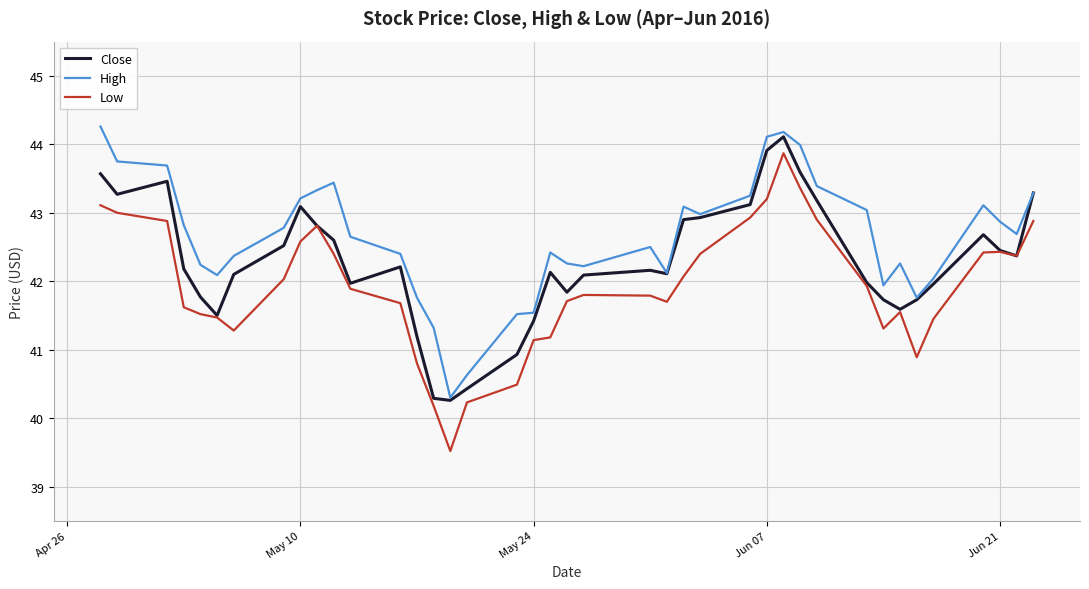

What is the greatest value displayed?

44.3